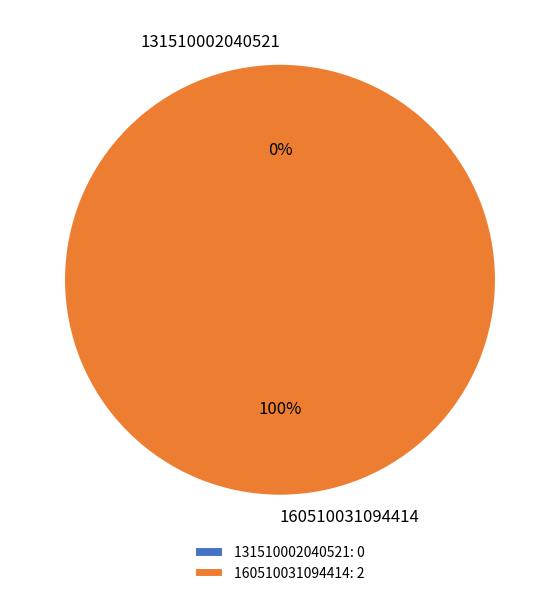

How many slices are in this pie chart?

2